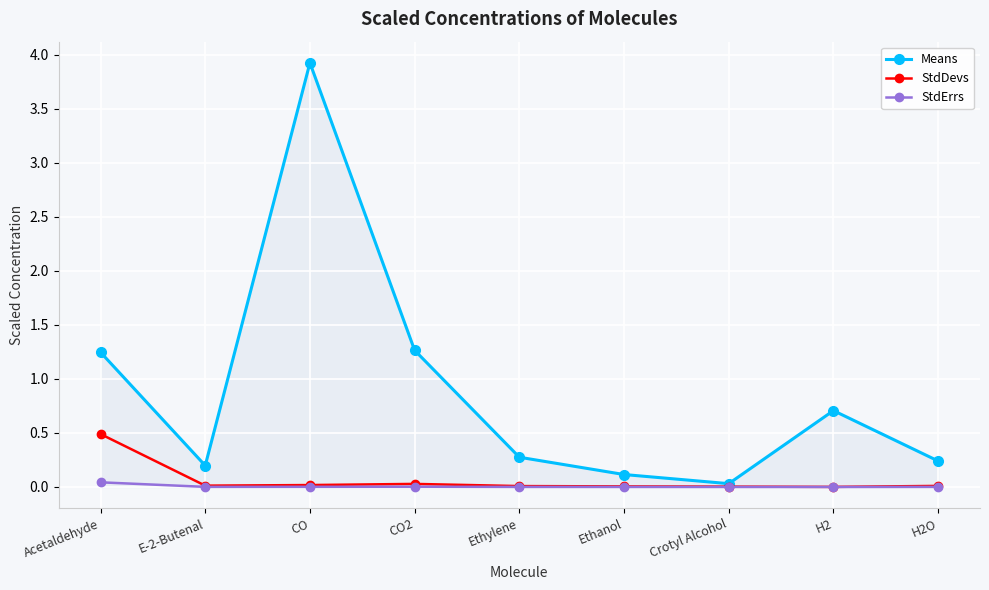

What is the label of the 1st point from the right?

H2O